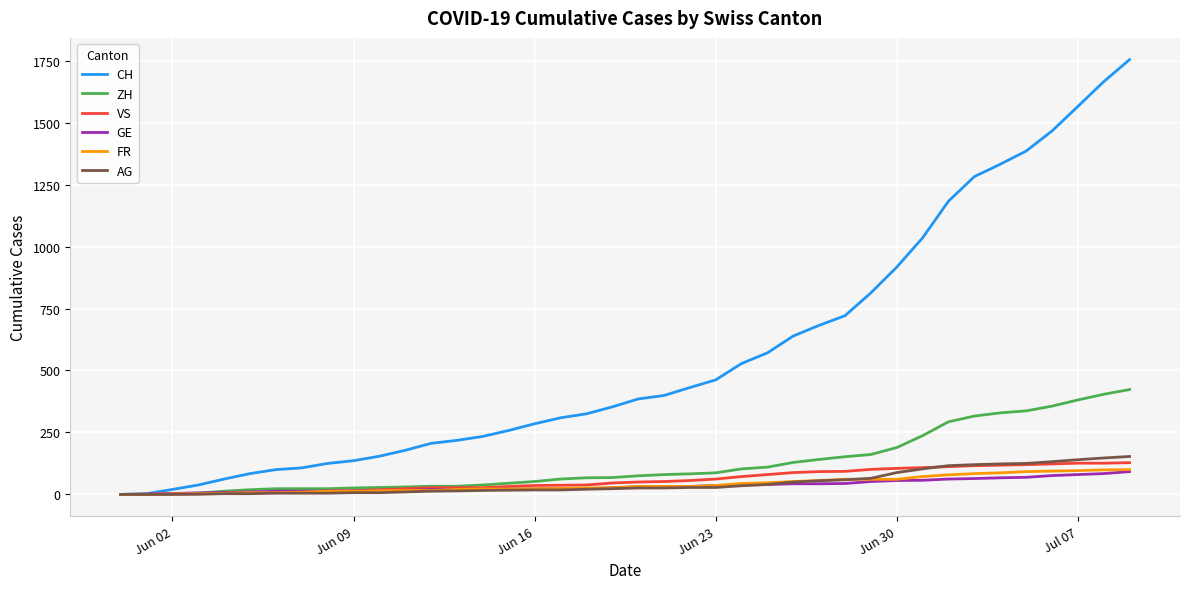

Which series has the widest spread of values?

CH